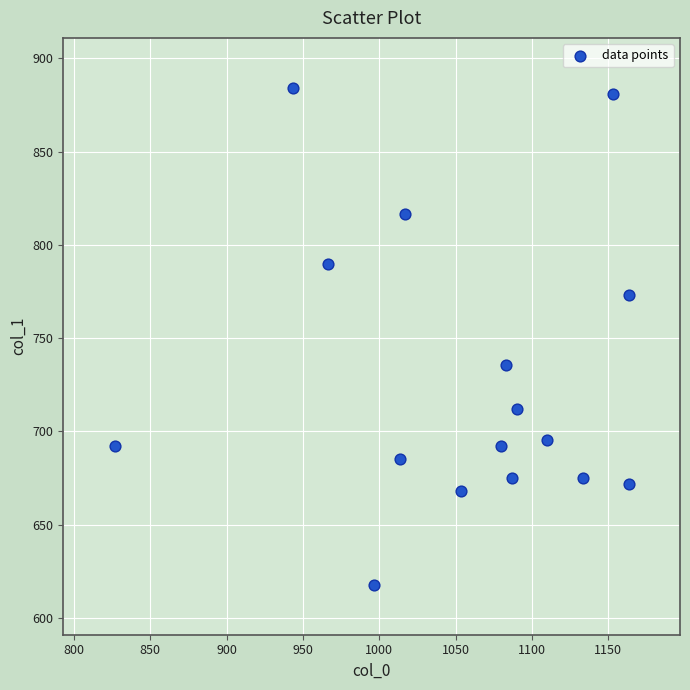

What Y value in the scatter plot is closest to 750?

735.8